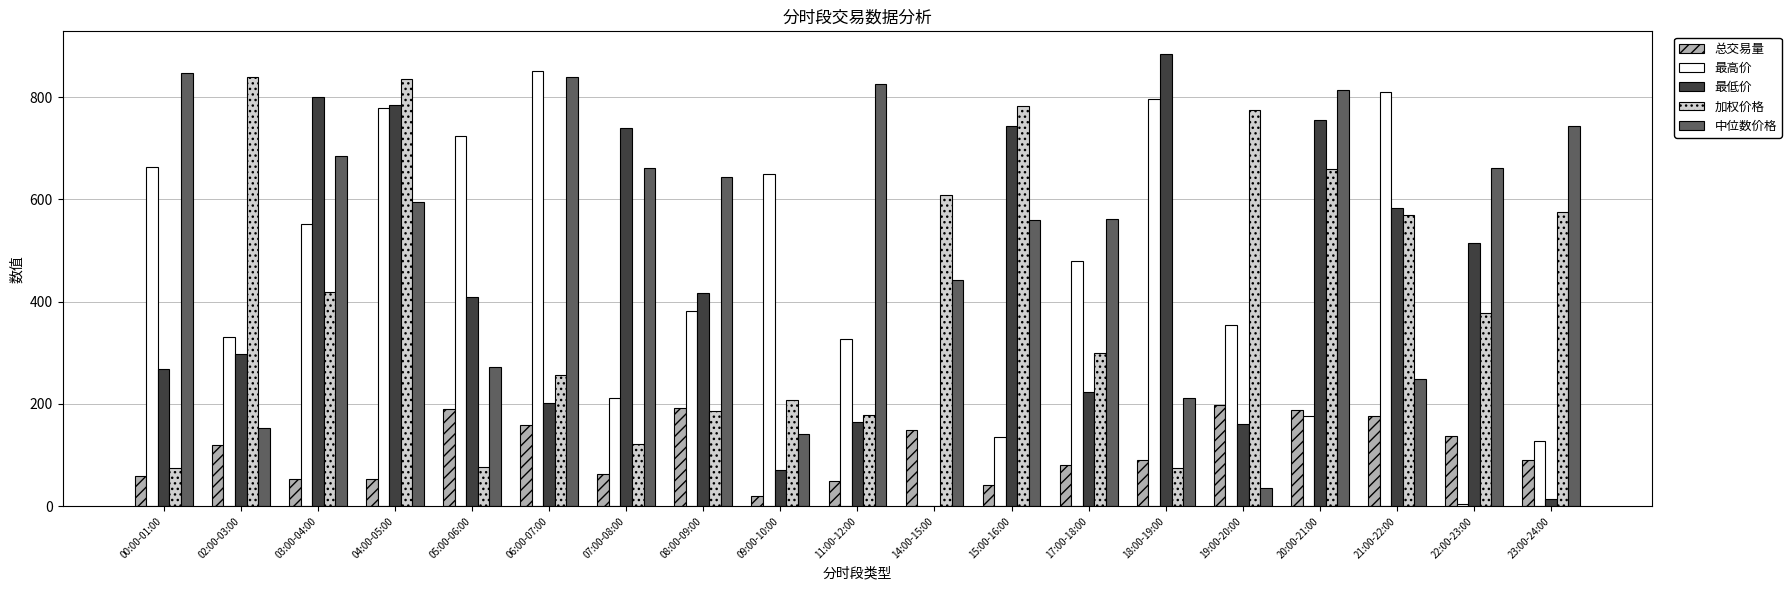

The 总交易量 series shows 53.4 at 03:00-04:00. True or false?

True